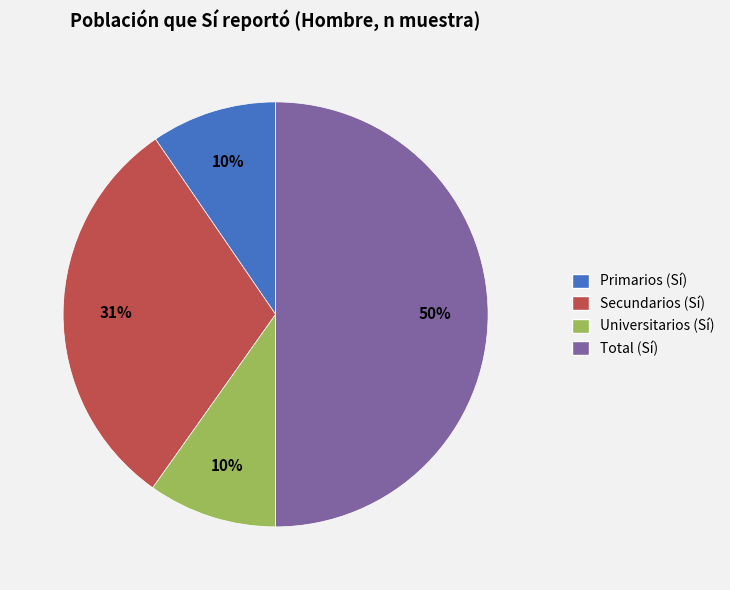

Between Secundarios (Sí) and Total (Sí), which is larger?

Total (Sí)